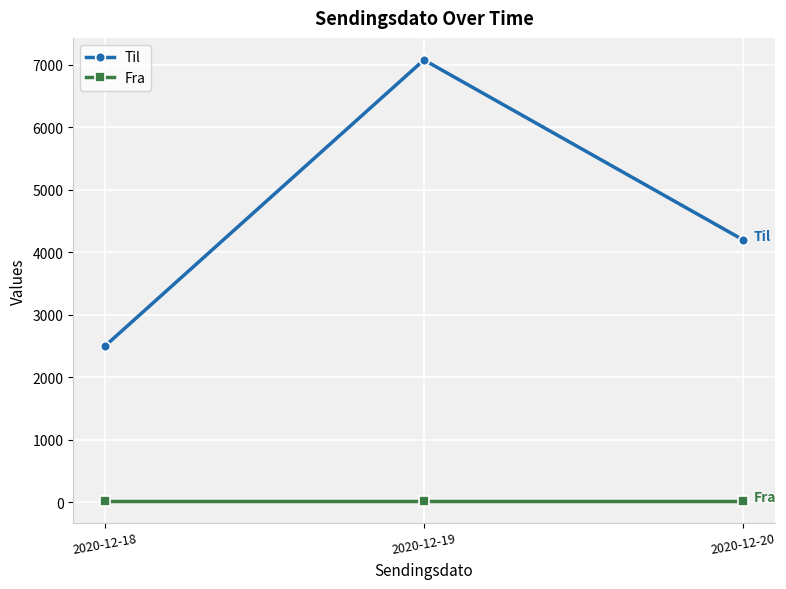

Between 2020-12-19 and 2020-12-20, which series saw the biggest shift?

Til